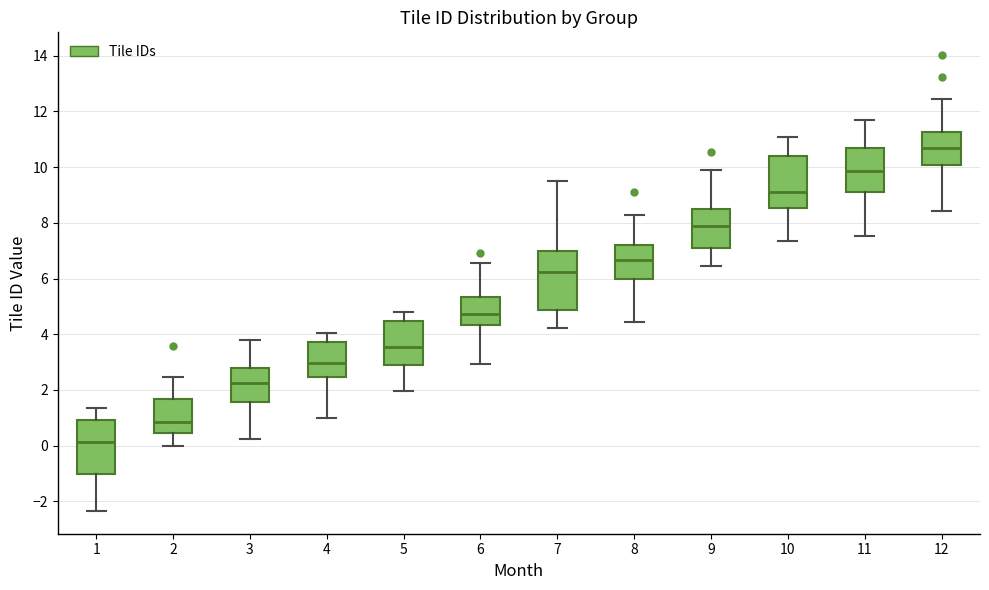

Which box has the lowest median line?

1